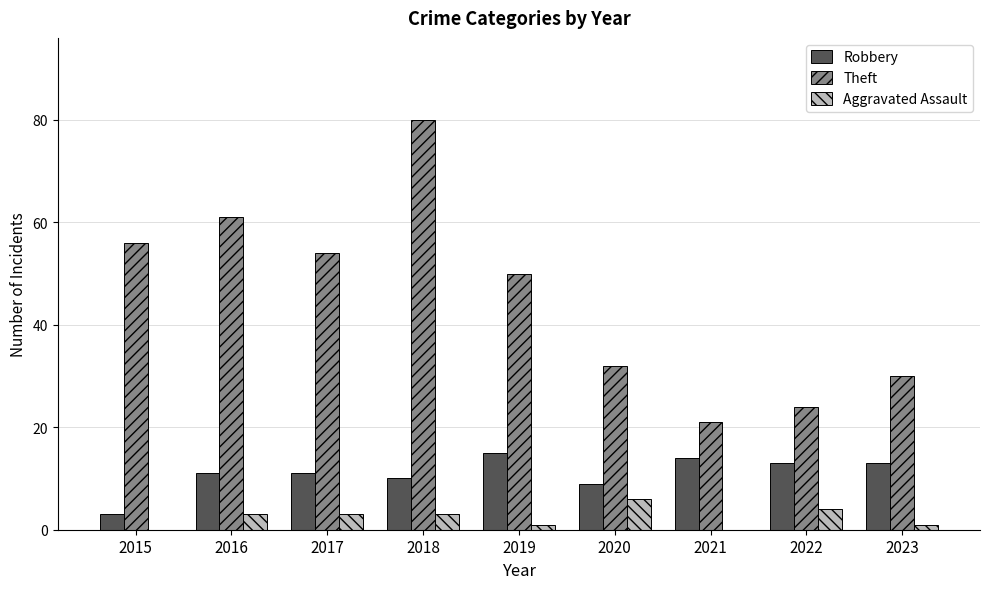

What is the sum of all Robbery values?

99